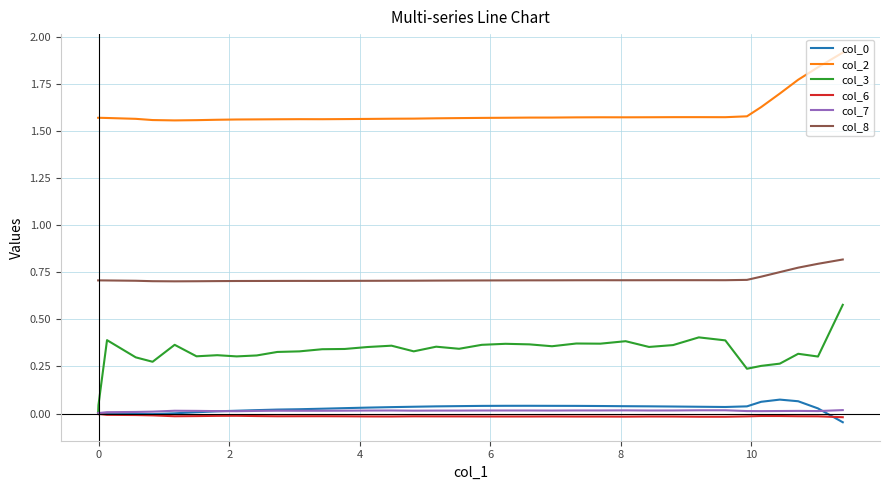

What is the maximum value shown in the chart?

1.9